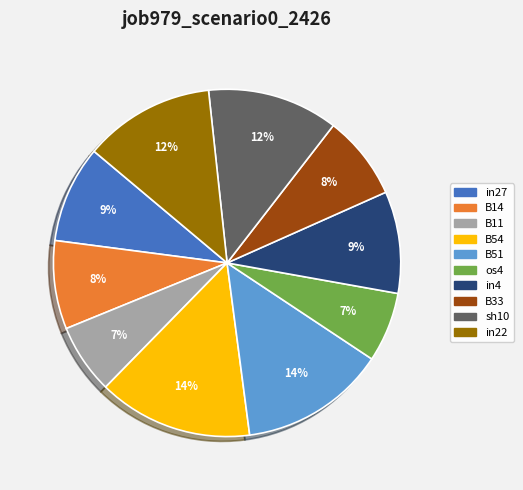

Is it true that B14 is 8% of the pie?

True